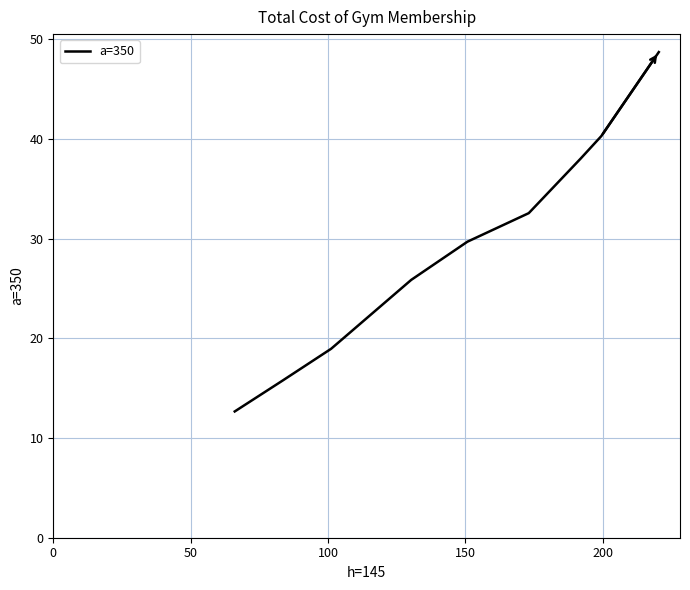

What is the smallest value displayed?

12.7